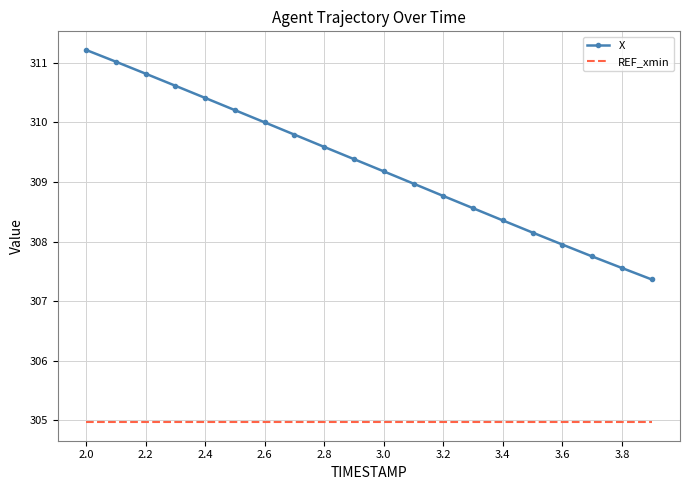

Which series has the largest range (max minus min)?

X